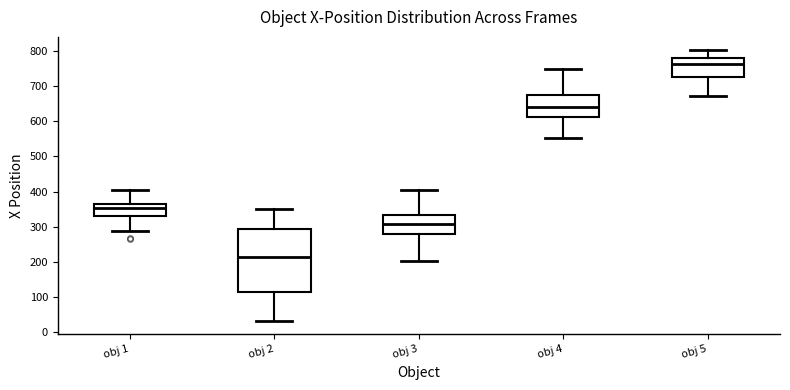

Reading left to right, transcribe this box plot: for each box, give where its median line is, the range the box spans, and where its two whiskers end, as read against the y-axis. The values are not printed on the chart, so give them approximately, as read against the axis.

obj 1: median 350, box 330 to 360, whiskers 290 to 410
obj 2: median 210, box 110 to 290, whiskers 30 to 350
obj 3: median 310, box 280 to 330, whiskers 200 to 410
obj 4: median 640, box 610 to 670, whiskers 550 to 750
obj 5: median 760, box 730 to 780, whiskers 670 to 800